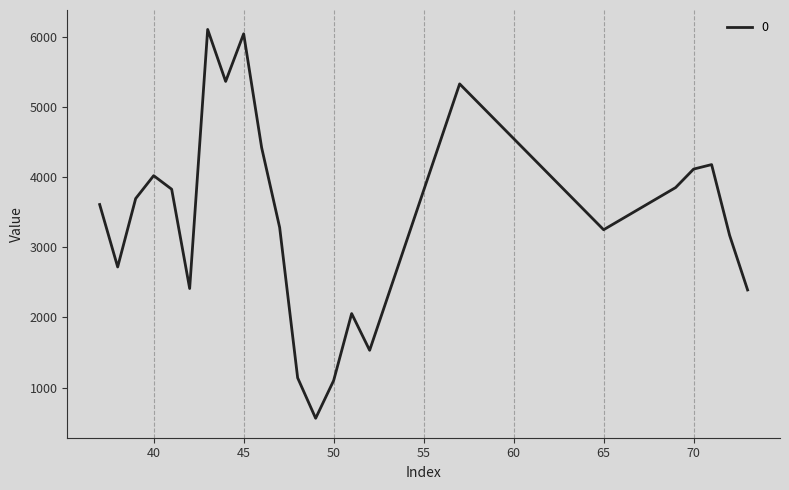

What is the smallest value displayed?

562.8